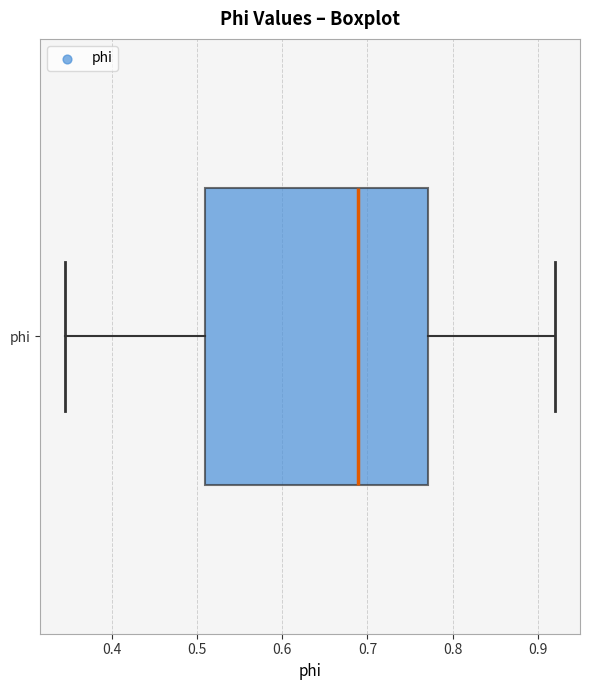

Transcribe this box plot: give where the median line is, the range the box spans, and where the two whiskers end, as read against the x-axis. The values are not printed on the chart, so give them approximately, as read against the axis.

median 0.69, box 0.51 to 0.77, whiskers 0.34 to 0.92